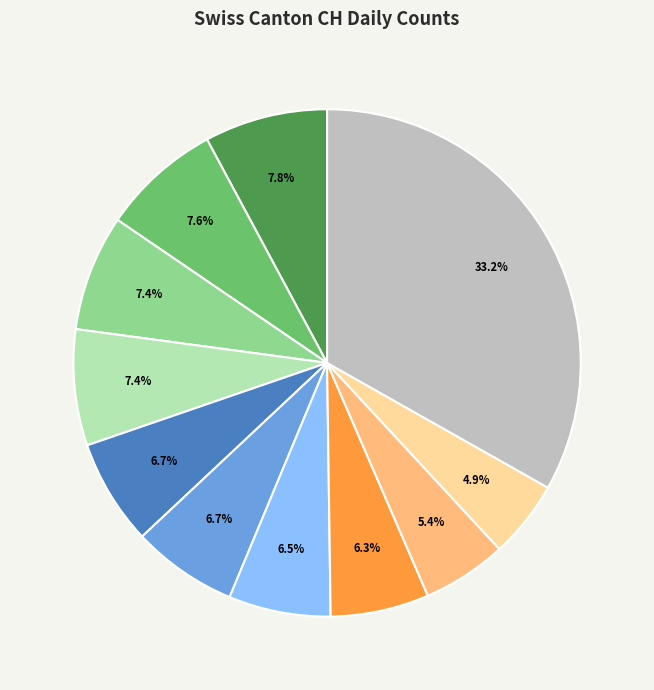

Does any single category account for the majority?

No